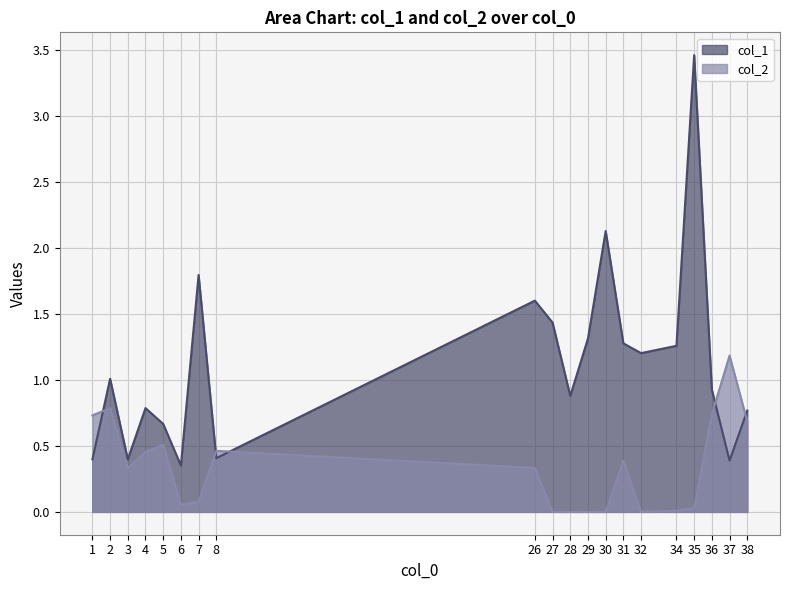

What are all the series names shown in the legend?

col_1, col_2